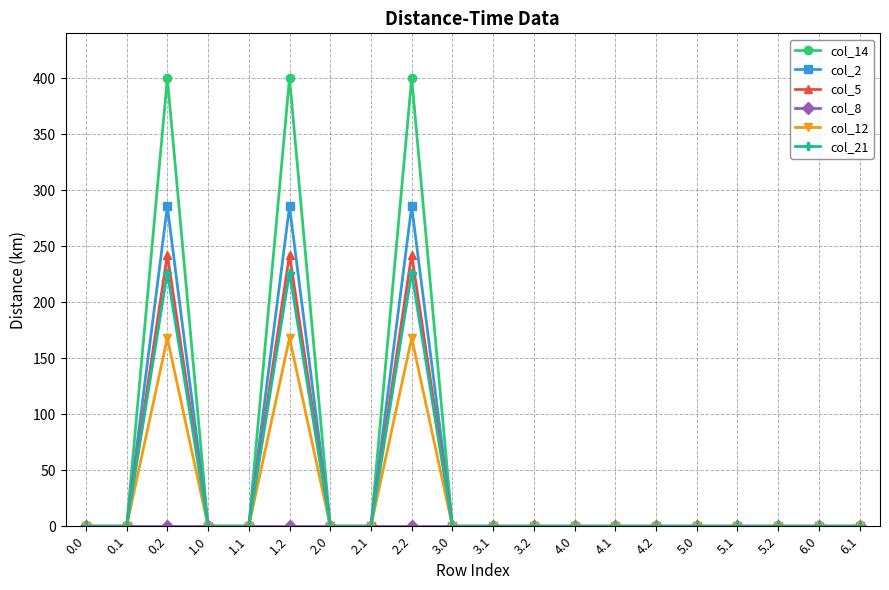

Count the number of data series in this chart.

6